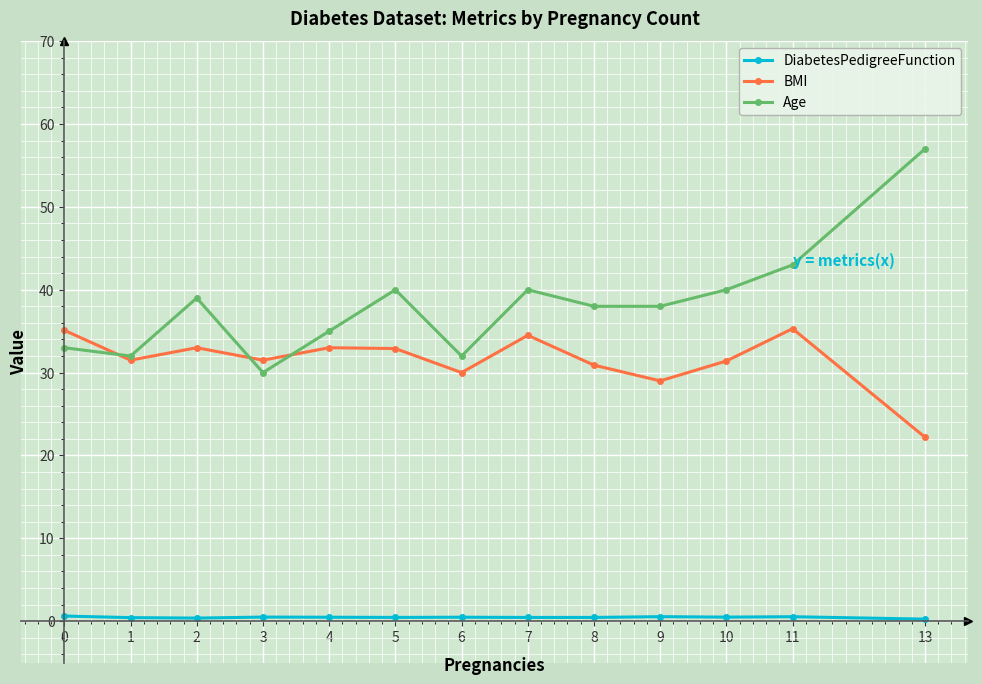

Is it true that Age equals 40.0 at 7?

True